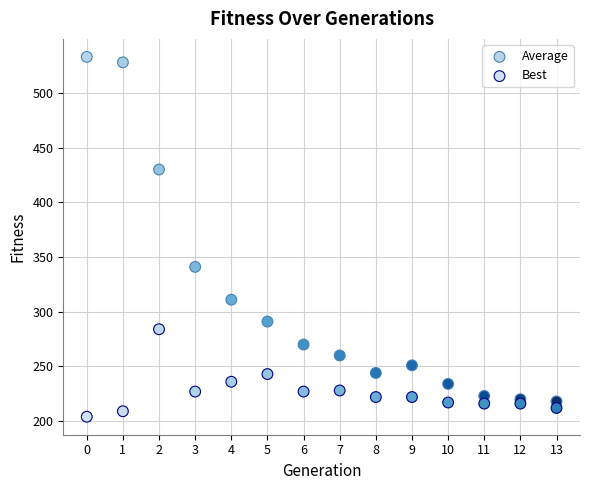

What are all the series names shown in the legend?

Average, Best